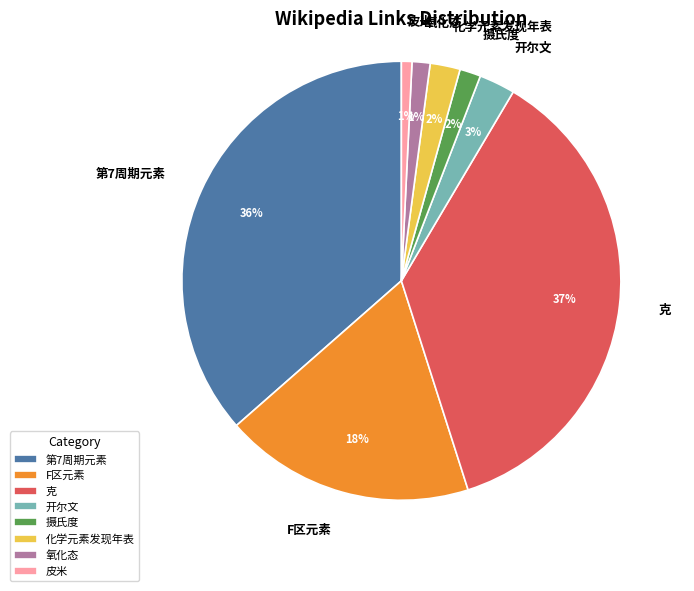

To the nearest percent, what percentage of the pie is 第7周期元素?

36%